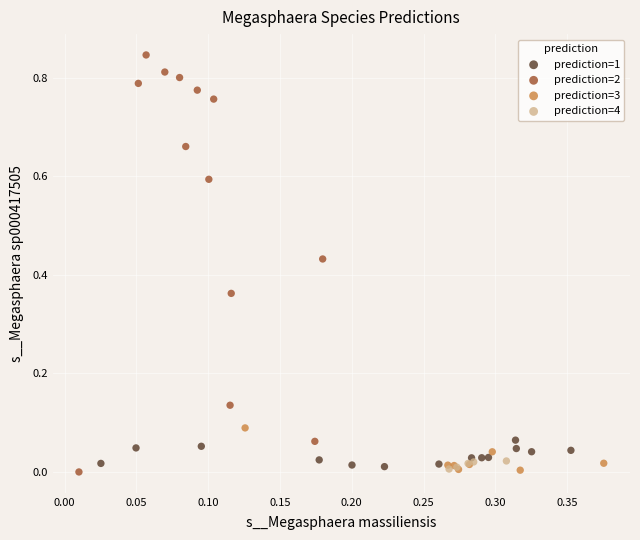

Which series reaches the maximum Y coordinate?

prediction=2